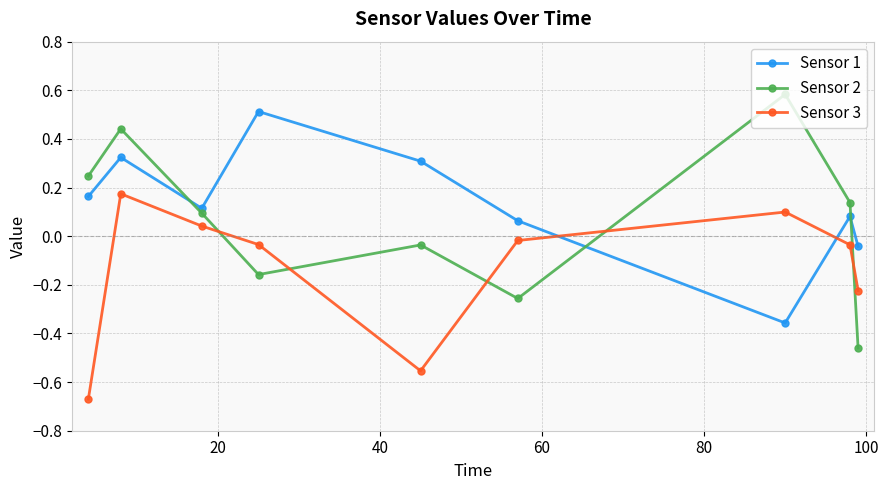

Which series has the widest spread of values?

Sensor 2